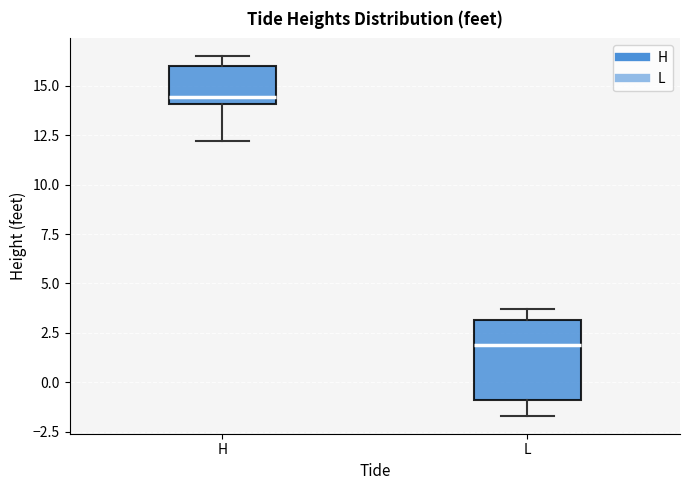

Reading left to right, read every box against the y-axis: the position of its median line, the range the box covers, and the ends of its whiskers. The values are not printed on the chart, so give them approximately, as read against the axis.

H: median 14.5, box 14.0 to 16.0, whiskers 12.0 to 16.5
L: median 2.0, box -1.0 to 3.0, whiskers -1.5 to 3.5